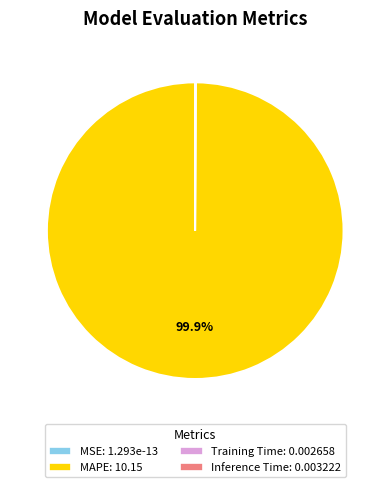

Does any single category account for the majority?

Yes